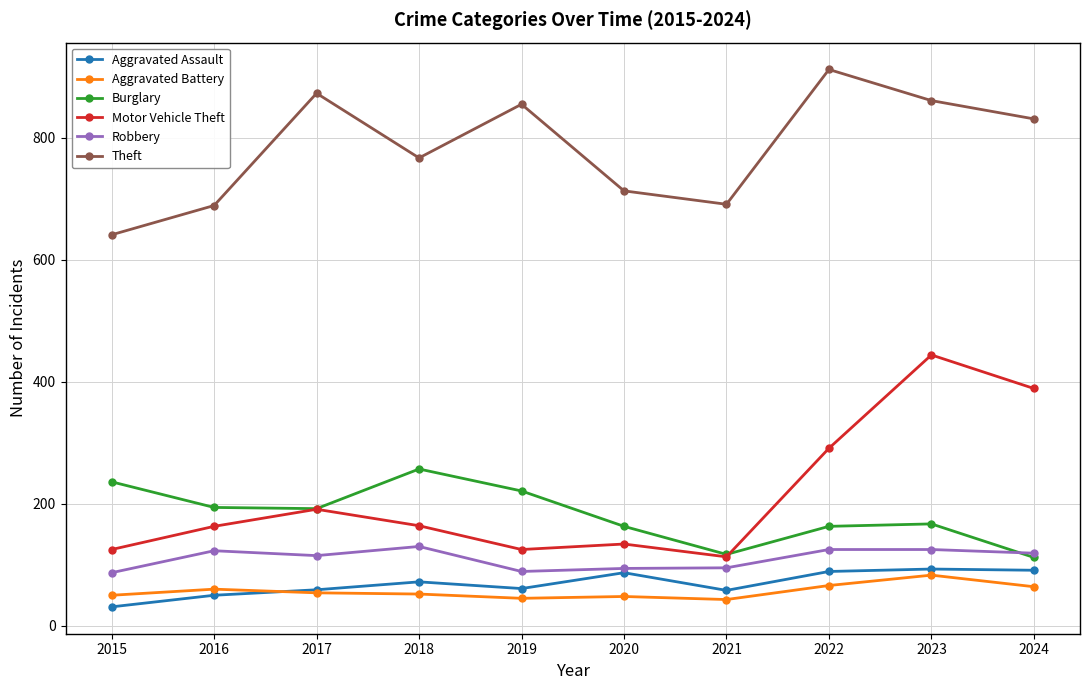

At which category does Theft reach its first local valley?

2018